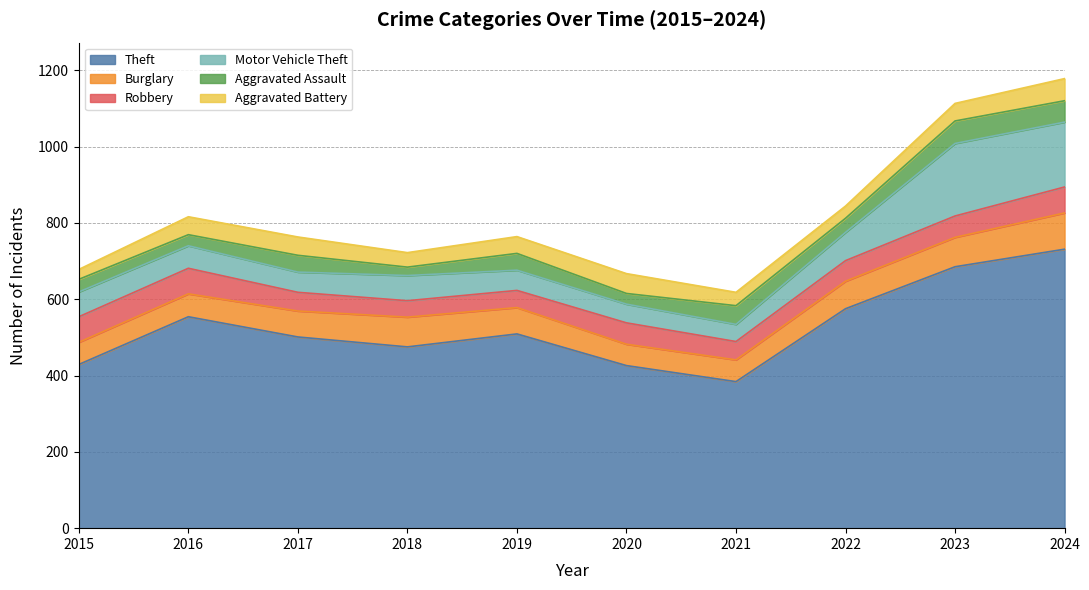

Which series has the widest spread of values?

Theft